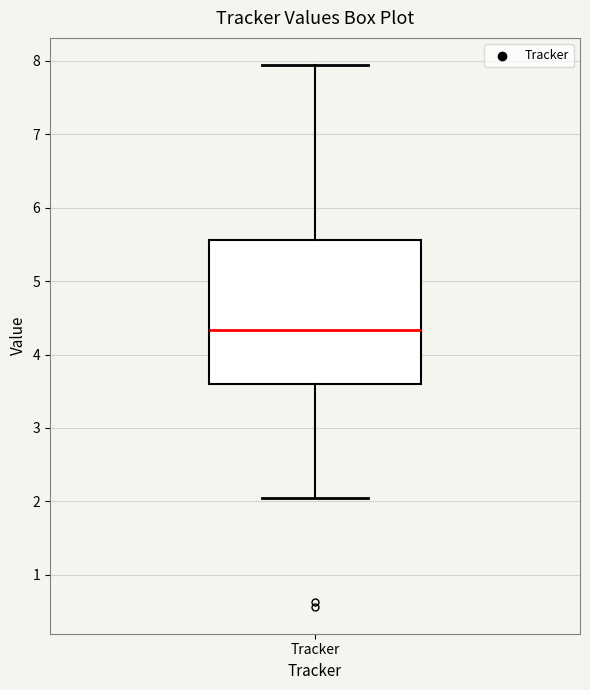

Read this box plot against the y-axis: the position of the median line, the range covered by the box, and the ends of both whiskers. The values are not printed on the chart, so give them approximately, as read against the axis.

median 4.3, box 3.6 to 5.6, whiskers 2.0 to 7.9